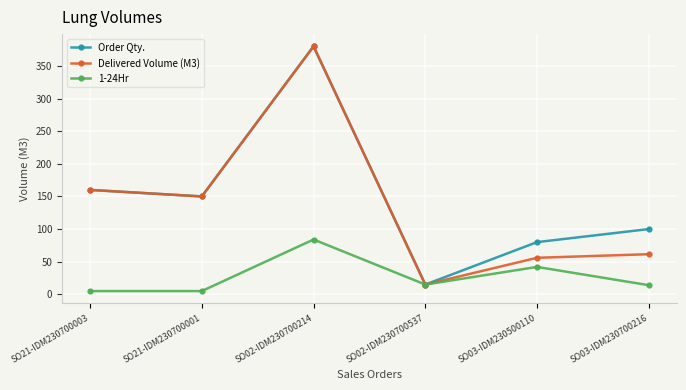

At which category does Order Qty. reach its first local peak?

SO02-IDM230700214